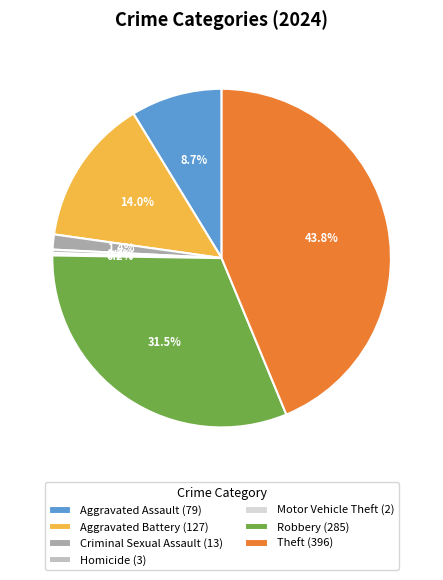

Which category has the biggest portion of the pie?

Theft